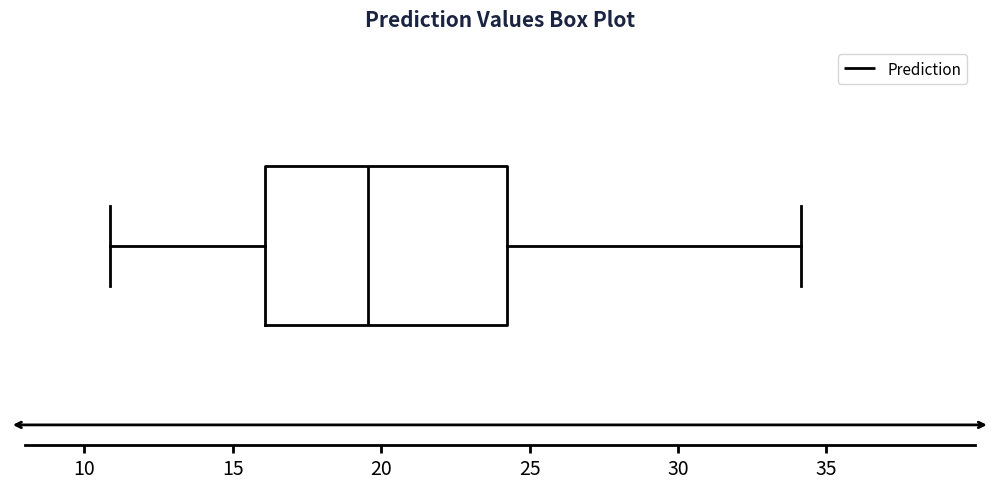

Transcribe this box plot: give where the median line is, the range the box spans, and where the two whiskers end, as read against the x-axis. The values are not printed on the chart, so give them approximately, as read against the axis.

median 19.5, box 16.0 to 24.0, whiskers 11.0 to 34.0